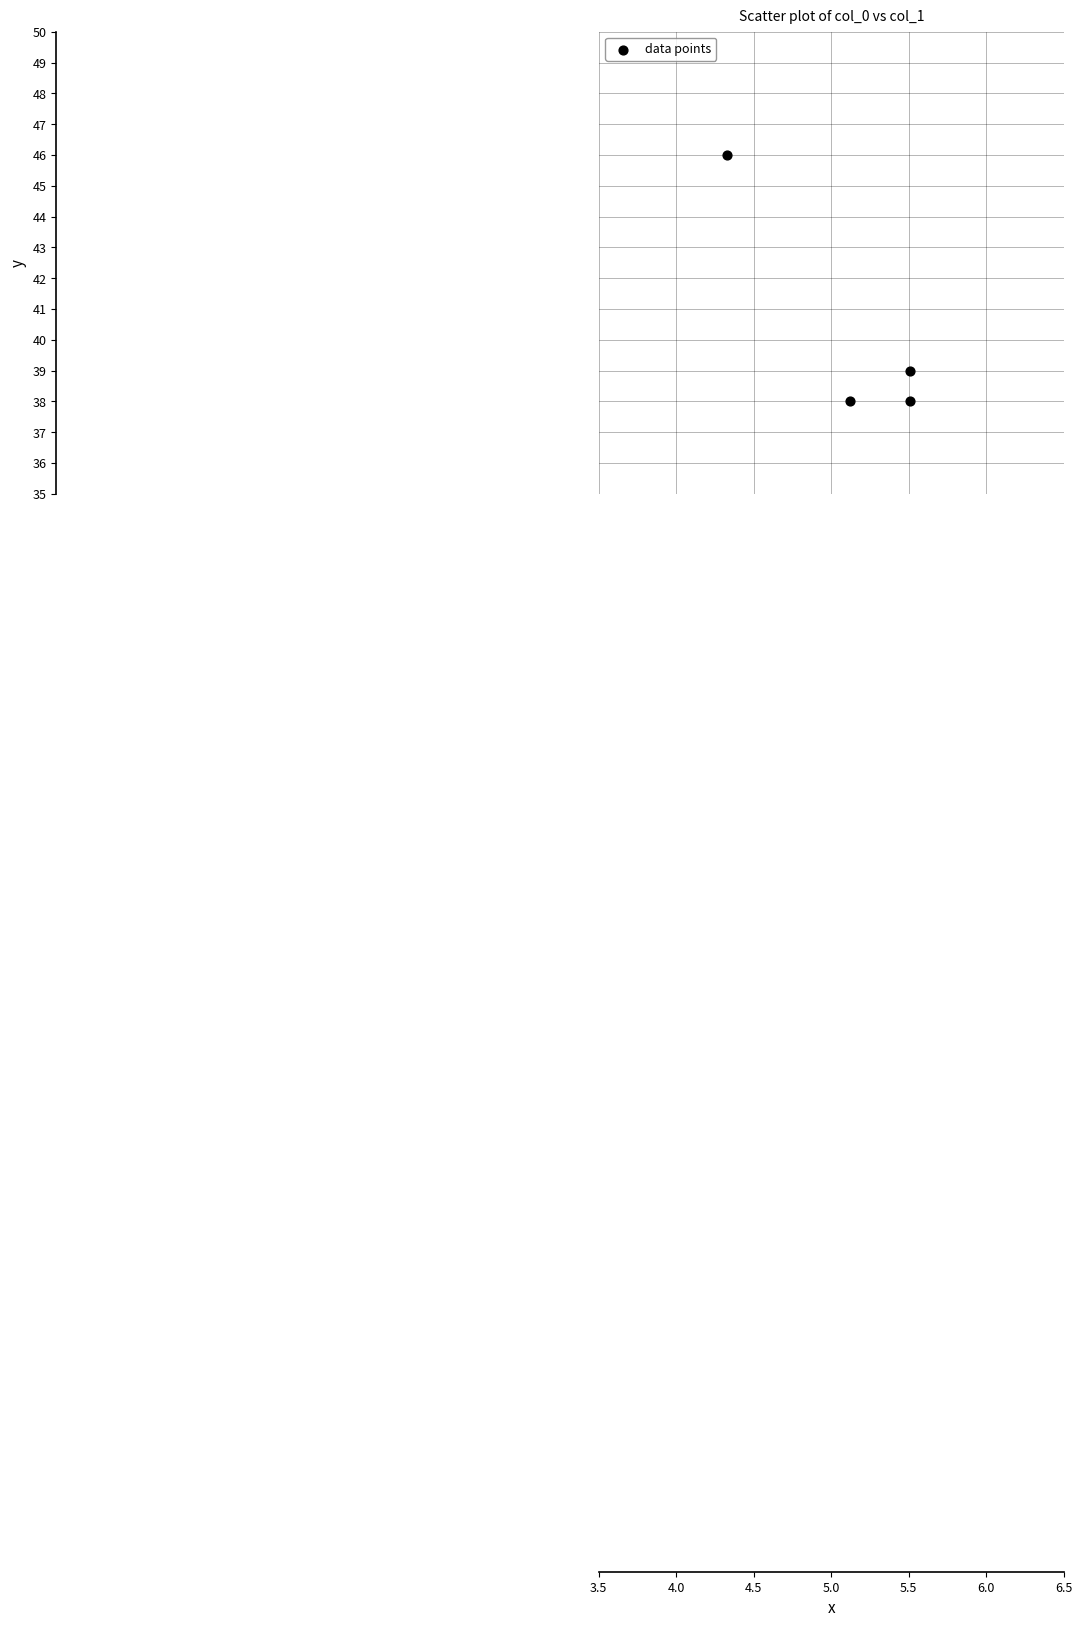

What Y value in the scatter plot is closest to 42?

39